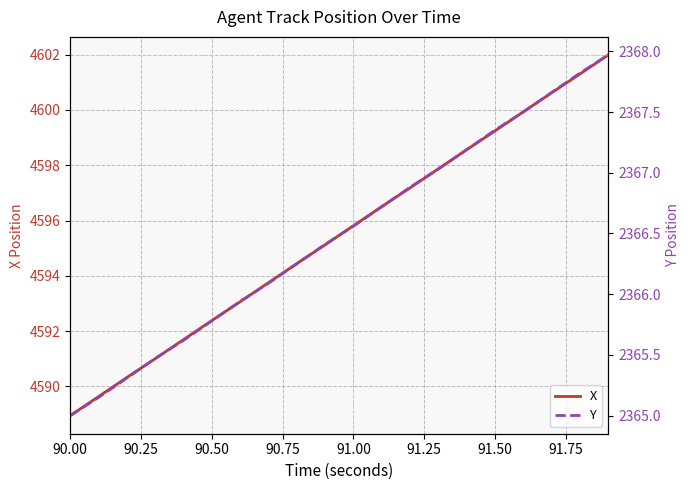

What is the value of the X point at the 1st from the left?

4588.9